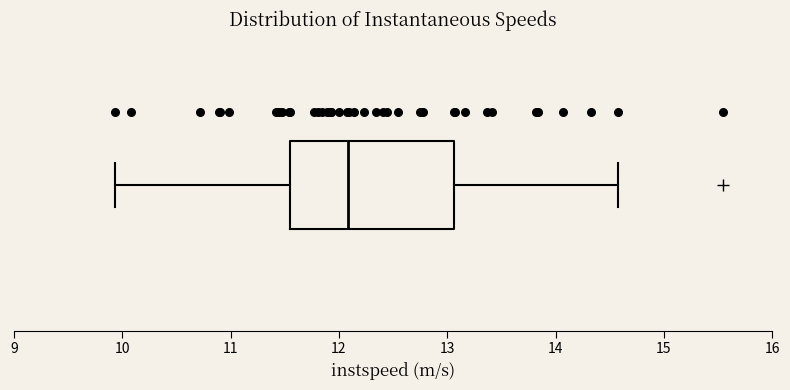

Transcribe this box plot: give where the median line is, the range the box spans, and where the two whiskers end, as read against the x-axis. The values are not printed on the chart, so give them approximately, as read against the axis.

median 12.1, box 11.5 to 13.1, whiskers 9.9 to 14.6